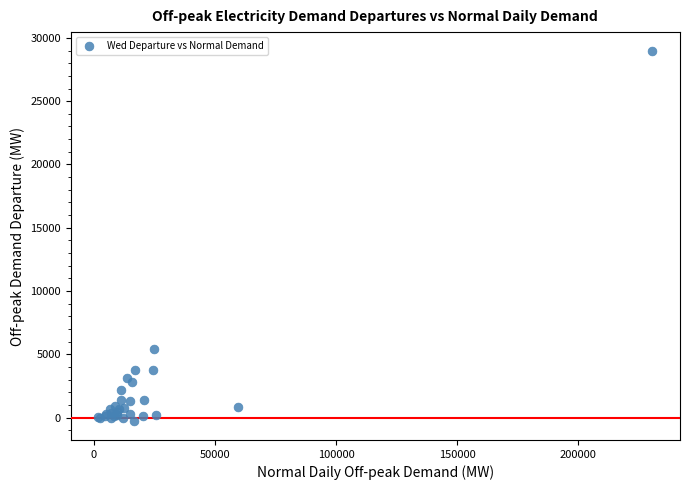

What Y value in the scatter plot is closest to 14346?

5440.7